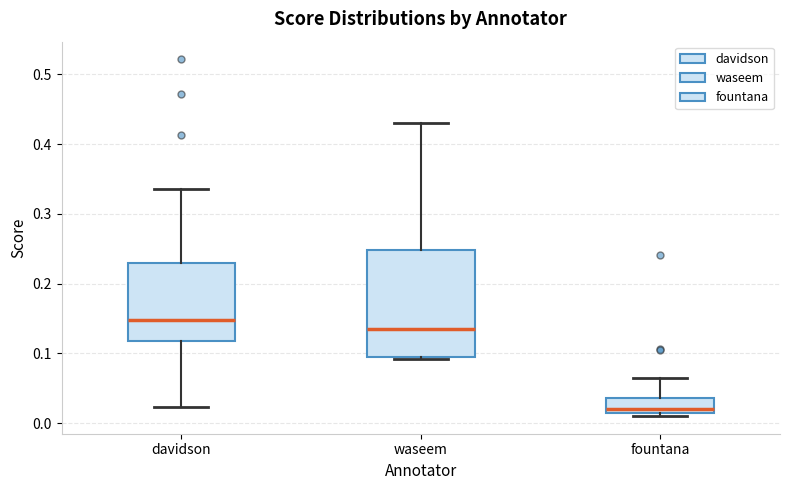

Reading left to right, read every box against the y-axis: the position of its median line, the range the box covers, and the ends of its whiskers. The values are not printed on the chart, so give them approximately, as read against the axis.

davidson: median 0.15, box 0.12 to 0.23, whiskers 0.02 to 0.34
waseem: median 0.13, box 0.10 to 0.25, whiskers 0.09 to 0.43
fountana: median 0.02 (just above the box's lower edge), box 0.02 to 0.04, whiskers 0.01 to 0.07